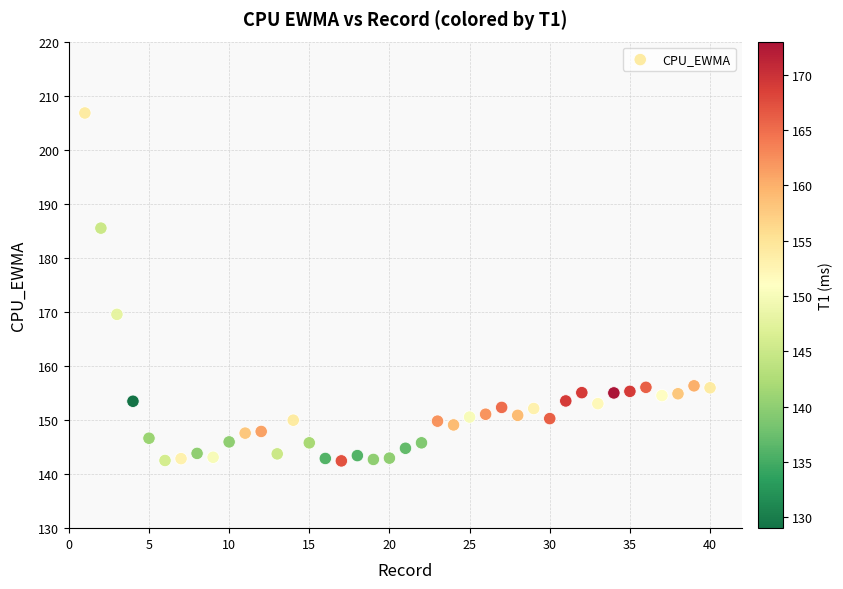

What is the range of Y values (max minus min)?

64.4